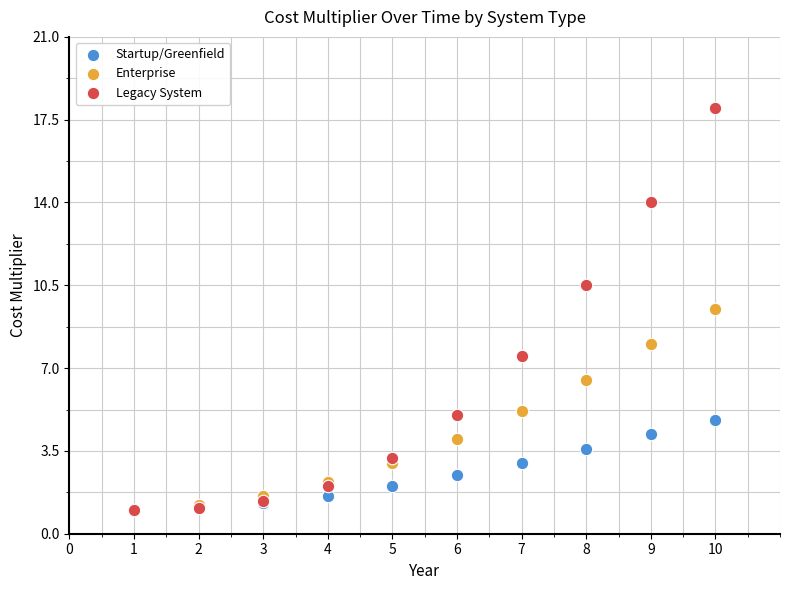

Across all series, what Y value is closest to 9?

9.5